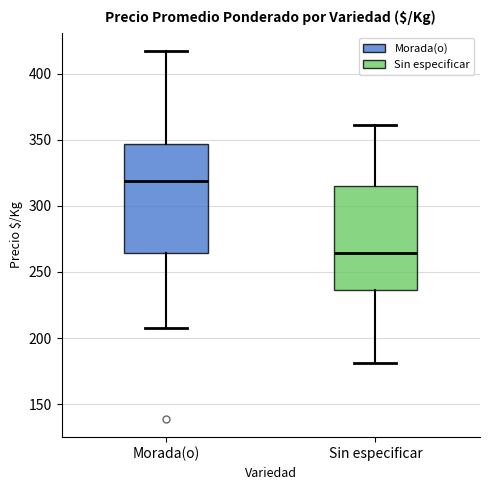

Reading left to right, transcribe this box plot: for each box, give where its median line is, the range the box spans, and where its two whiskers end, as read against the y-axis. The values are not printed on the chart, so give them approximately, as read against the axis.

Morada(o): median 320, box 265 to 345, whiskers 210 to 415
Sin especificar: median 265, box 235 to 315, whiskers 180 to 360